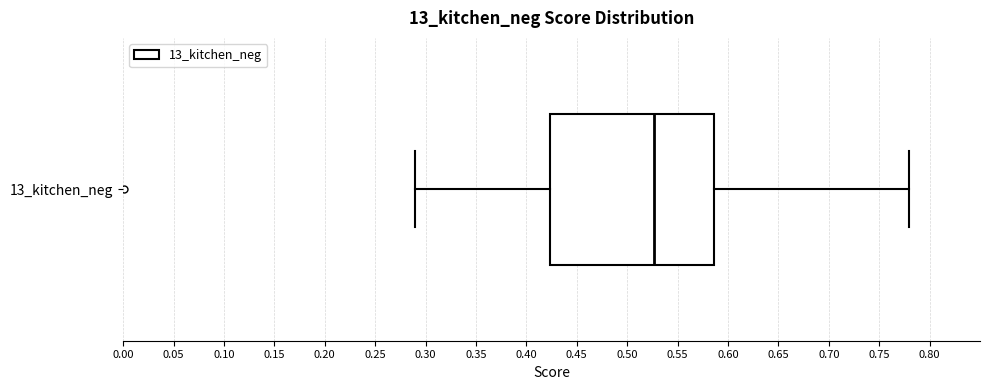

Read this box plot against the x-axis: the position of the median line, the range covered by the box, and the ends of both whiskers. The values are not printed on the chart, so give them approximately, as read against the axis.

median 0.525, box 0.425 to 0.585, whiskers 0.290 to 0.780